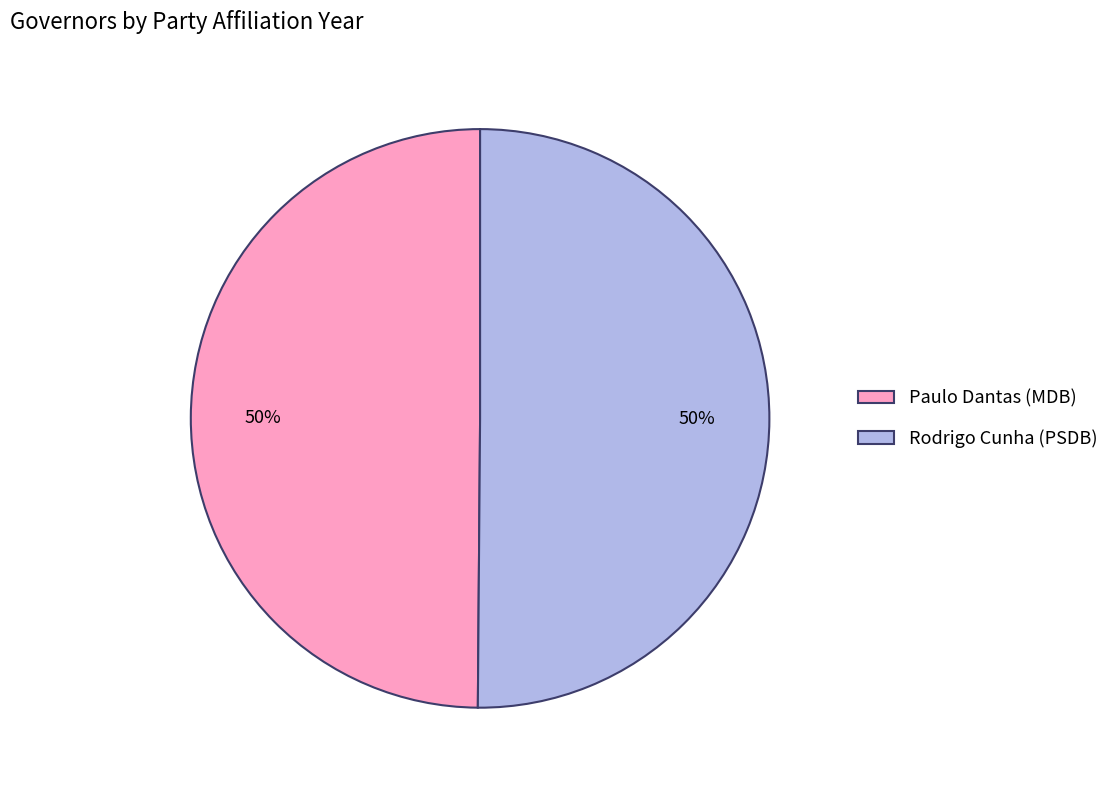

To the nearest percent, what percentage of the pie is Paulo Dantas (MDB)?

50%